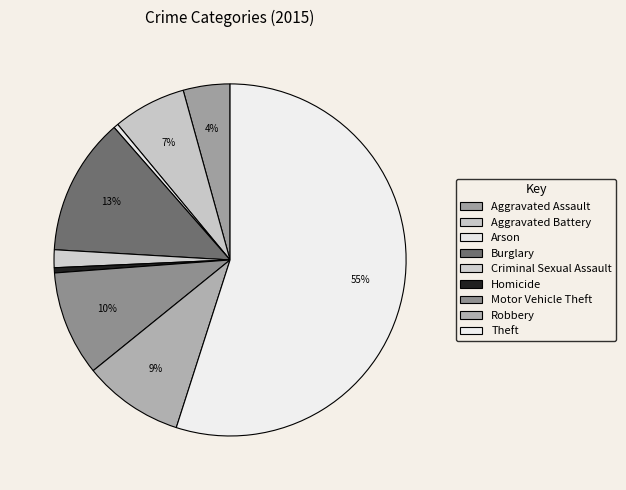

The Motor Vehicle Theft slice represents 10% of the pie. True or false?

True